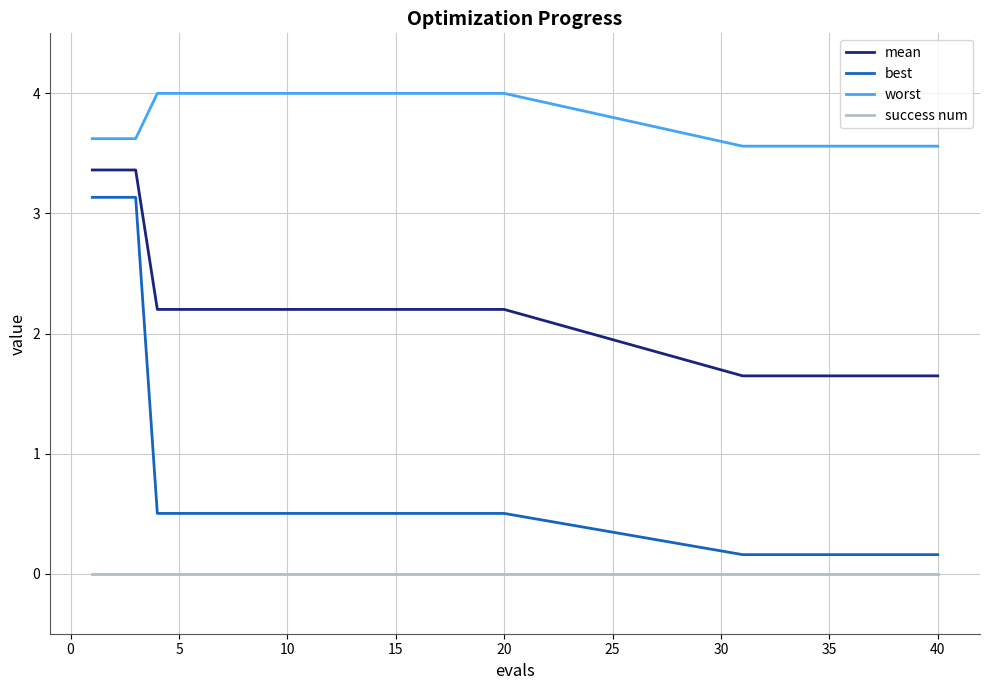

What are all the series names shown in the legend?

mean, best, worst, success num